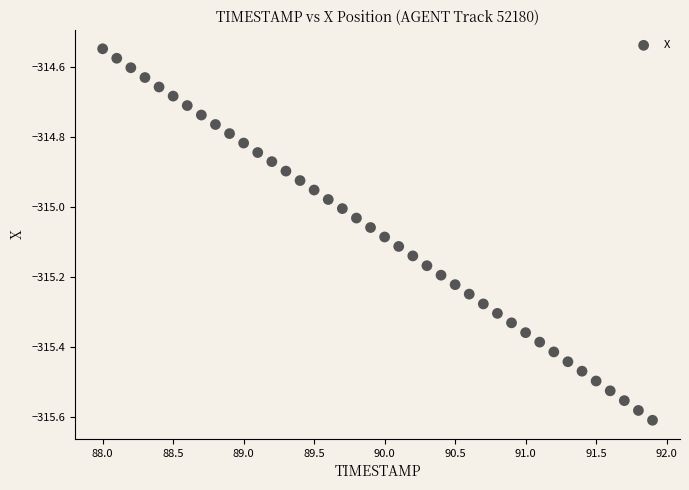

What is the range of X values (max minus min)?

3.9